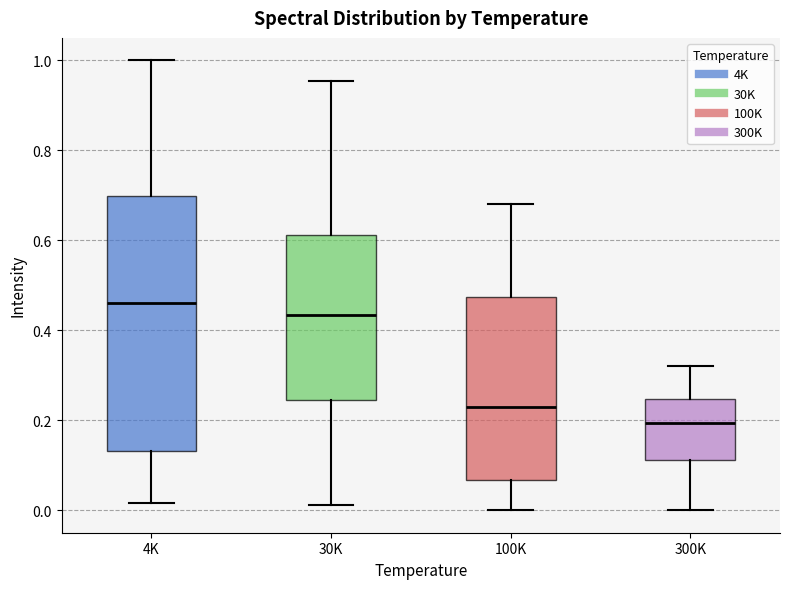

Comparing the boxes themselves (not the whiskers), which one is the tallest?

4K